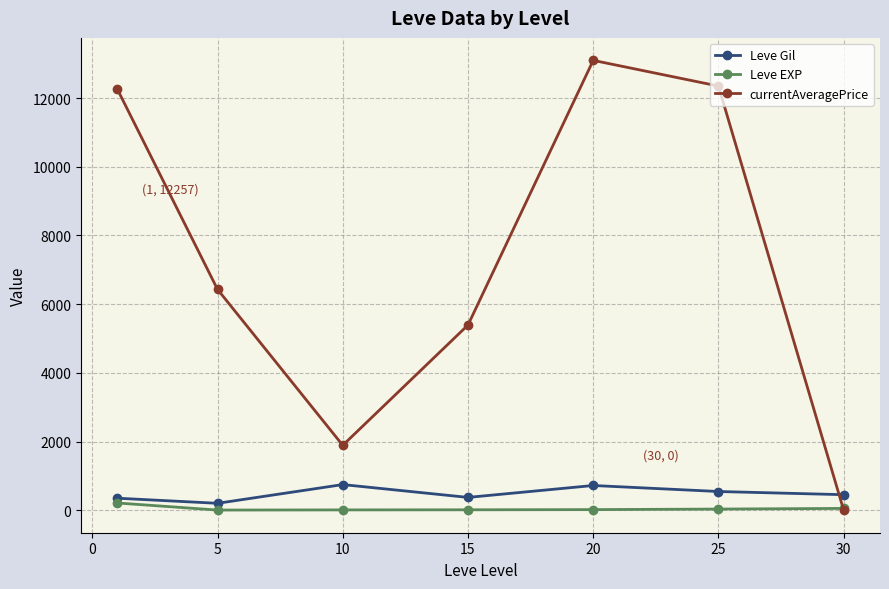

How many data points in Leve Gil are above 452?

4